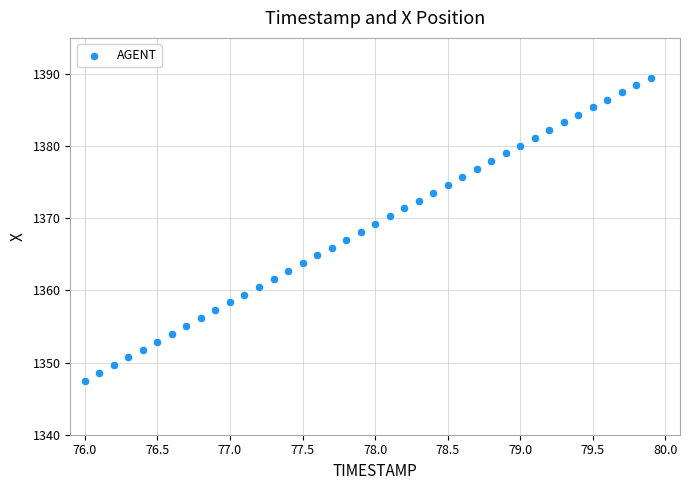

What is the range of X values (max minus min)?

3.9